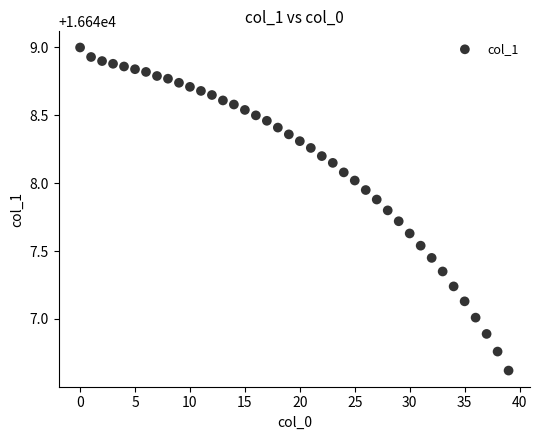

What is the range of Y values (max minus min)?

2.4